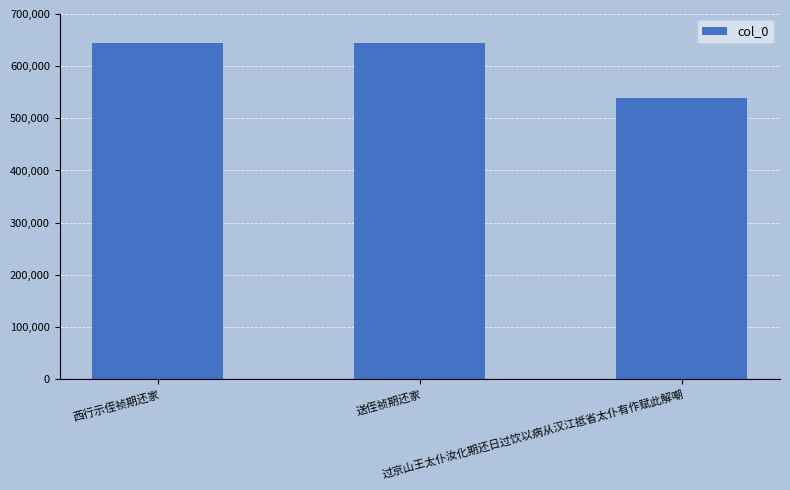

The value at 过京山王太仆汝化期还日过饮以病从汉江抵省太仆有作赋此解嘲 is 933583. True or false?

False